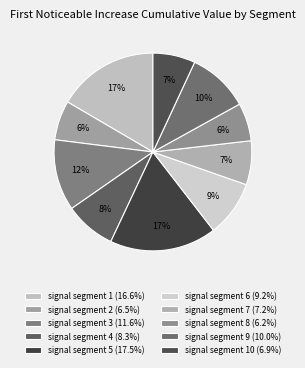

How many slices are in this pie chart?

10